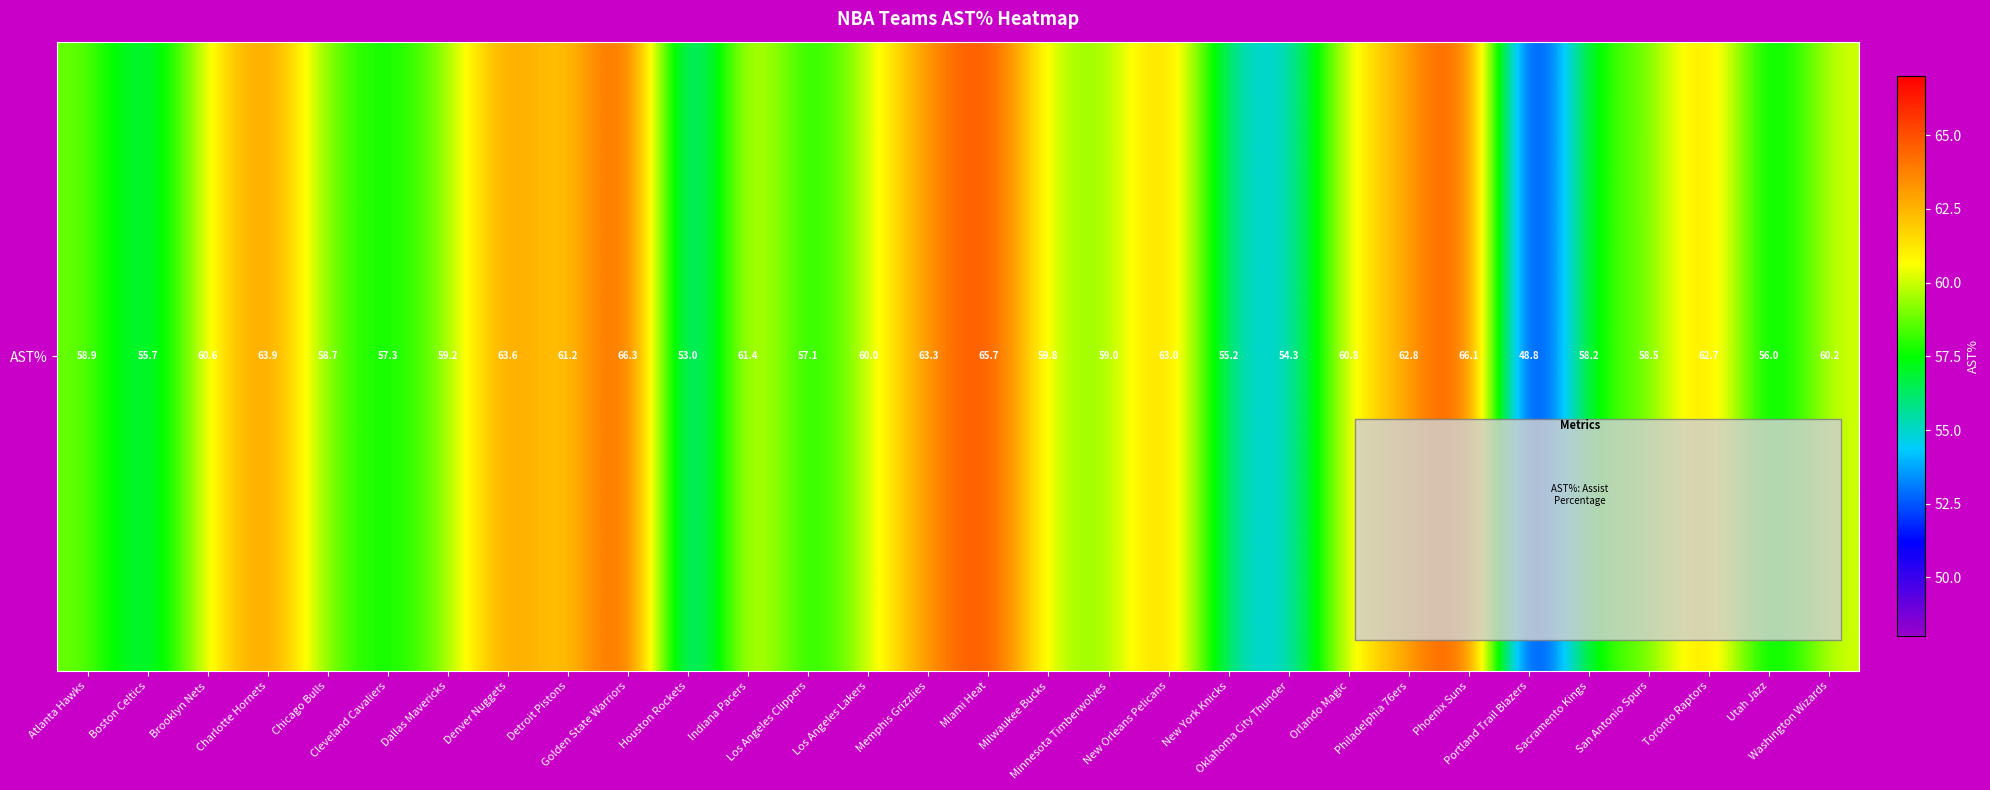

What is the difference between the second highest and minimum values?

17.3